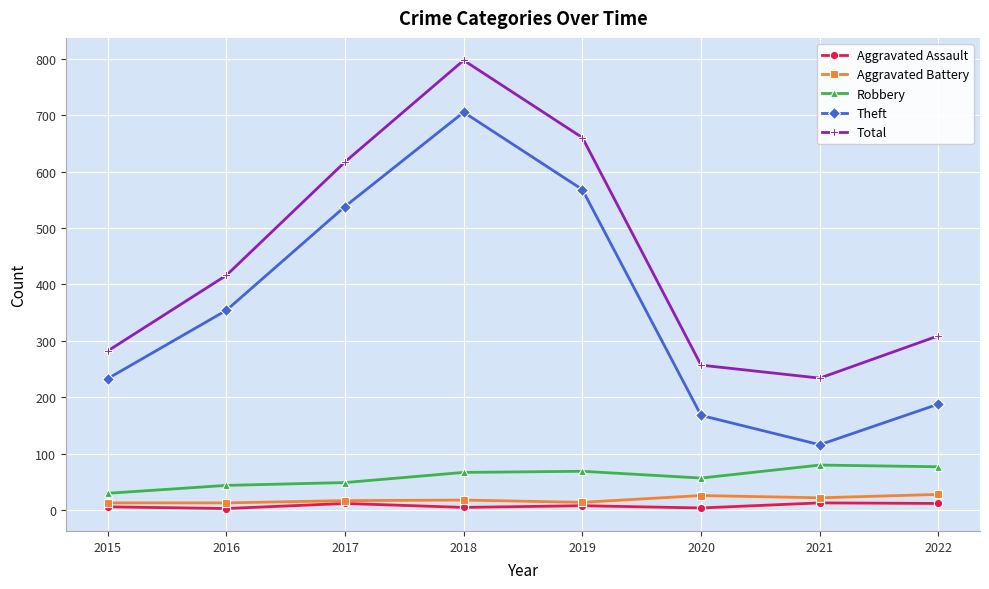

Which series has the widest spread of values?

Theft